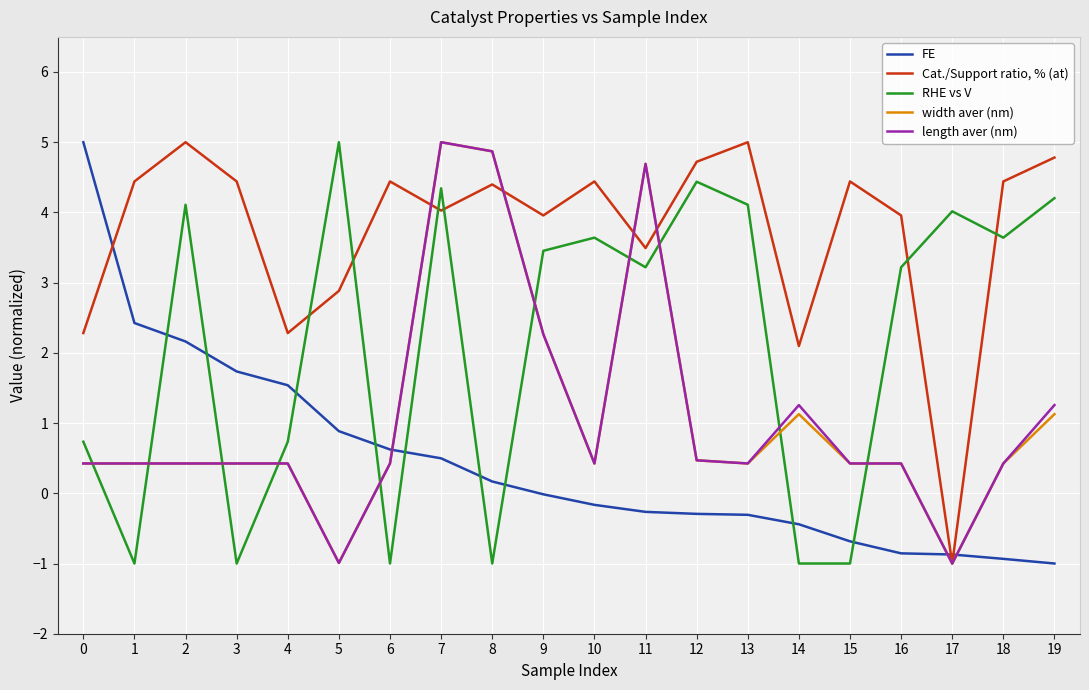

How many intersections are there between RHE vs V and Cat./Support ratio, % (at)?

6